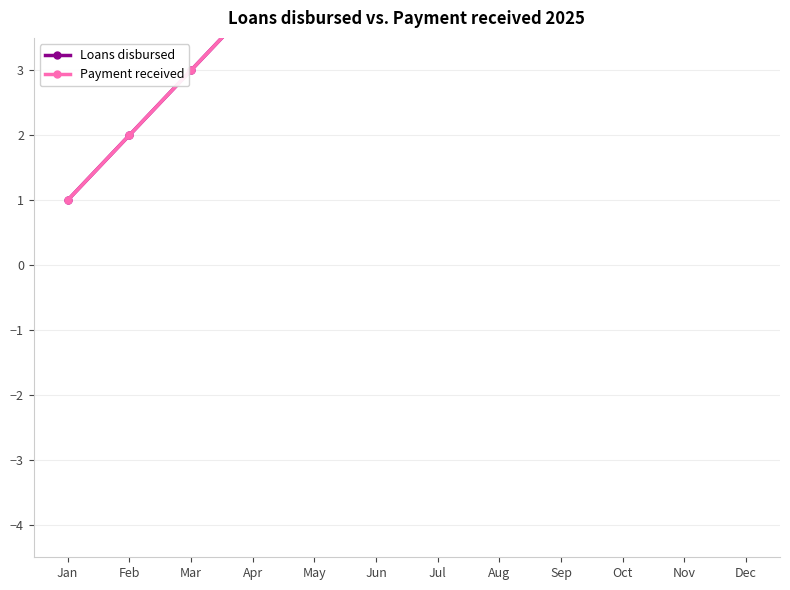

What is the difference between the Payment received values at Sep and Mar?

6